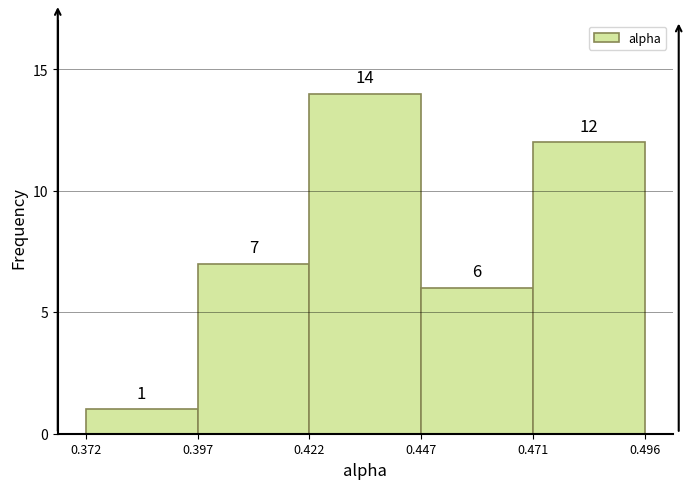

Reading left to right, list every bar in this chart as the range it spans on the x-axis followed by its height.

0.372 to 0.397: 1
0.397 to 0.422: 7
0.422 to 0.447: 14
0.447 to 0.471: 6
0.471 to 0.496: 12